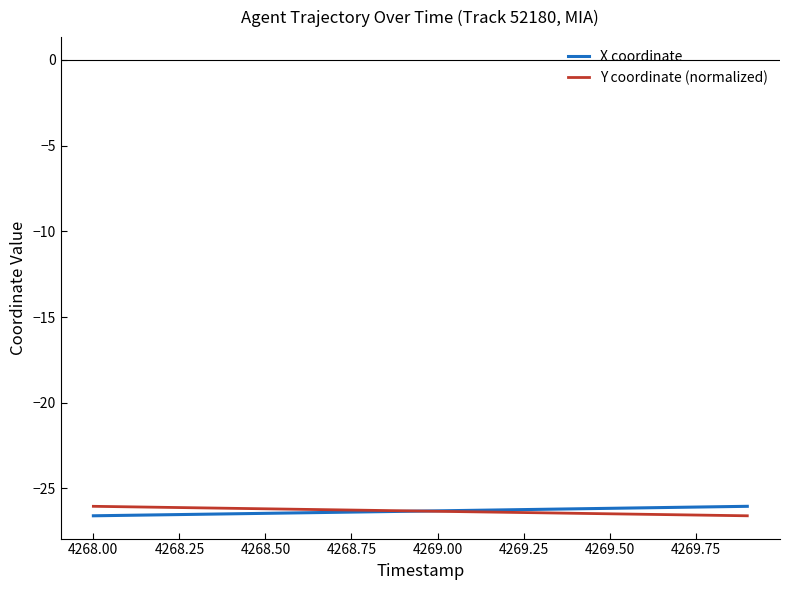

What is the lowest value of the Y coordinate (normalized) series?

-26.6